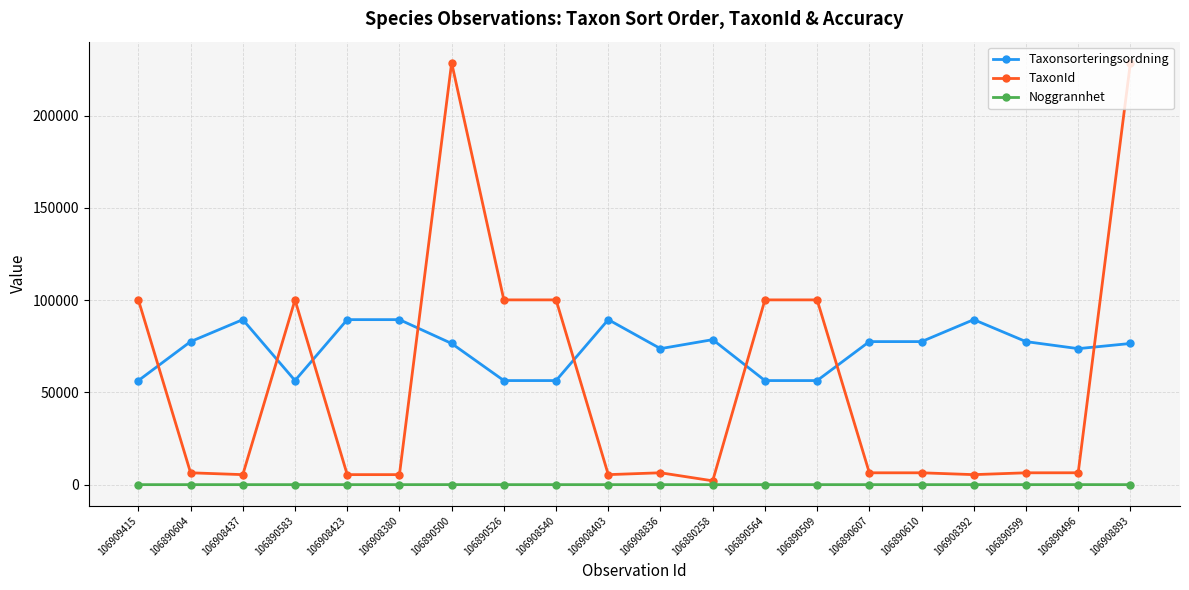

True or false: Noggrannhet and Taxonsorteringsordning intersect in this chart.

False